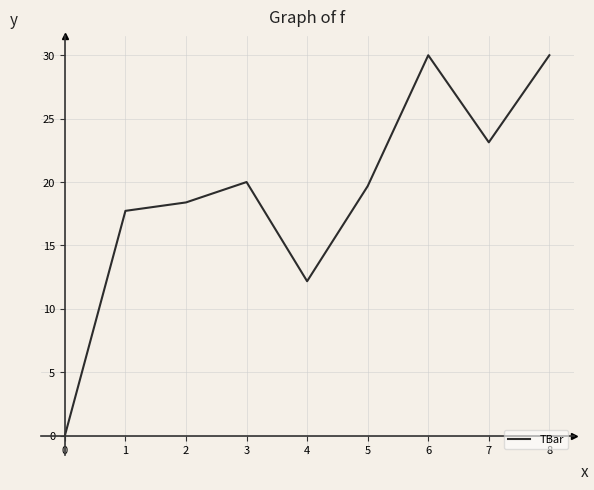

What is the difference between the maximum and minimum values?

30.0